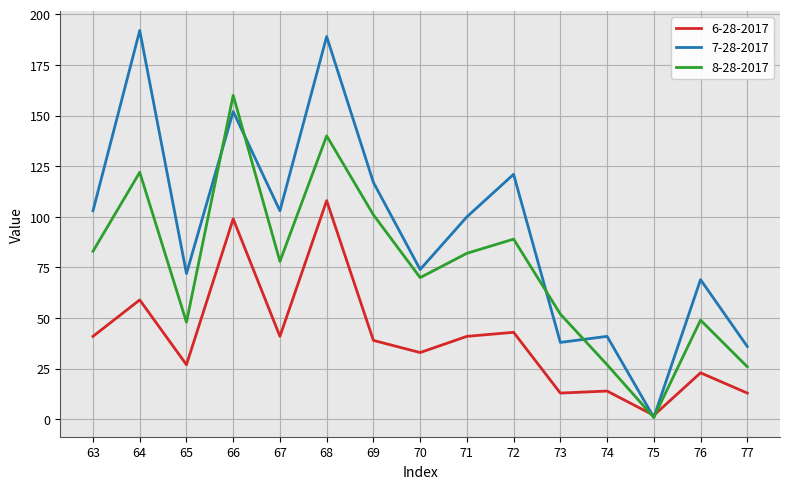

Which category has the lowest value in the 8-28-2017 series?

75